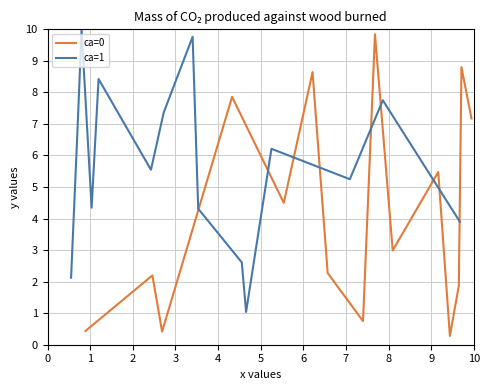

List the series in order of their overall mean, lowest first.

ca=0, ca=1